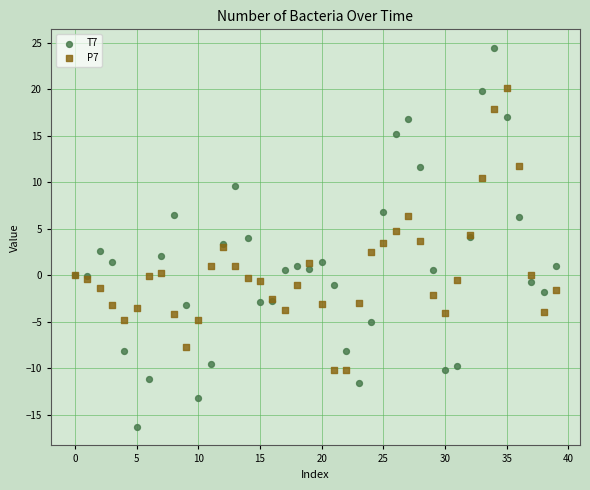

Which series reaches the minimum Y coordinate?

T7